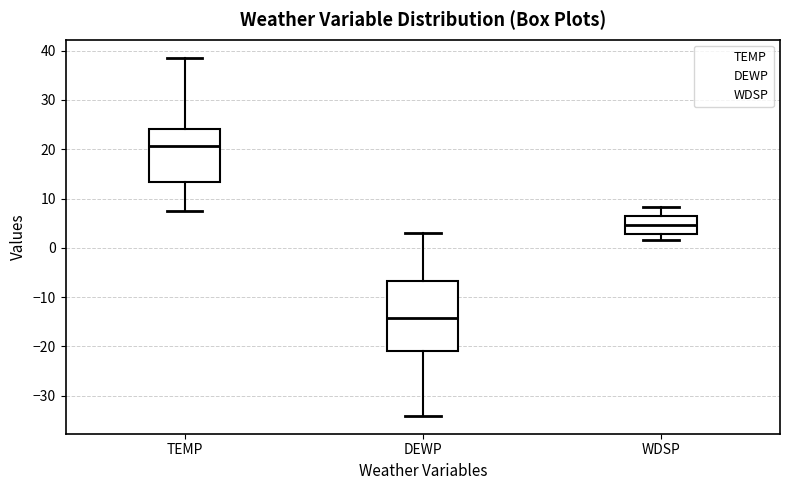

Which box is the tallest, from its lower edge to its upper edge?

DEWP